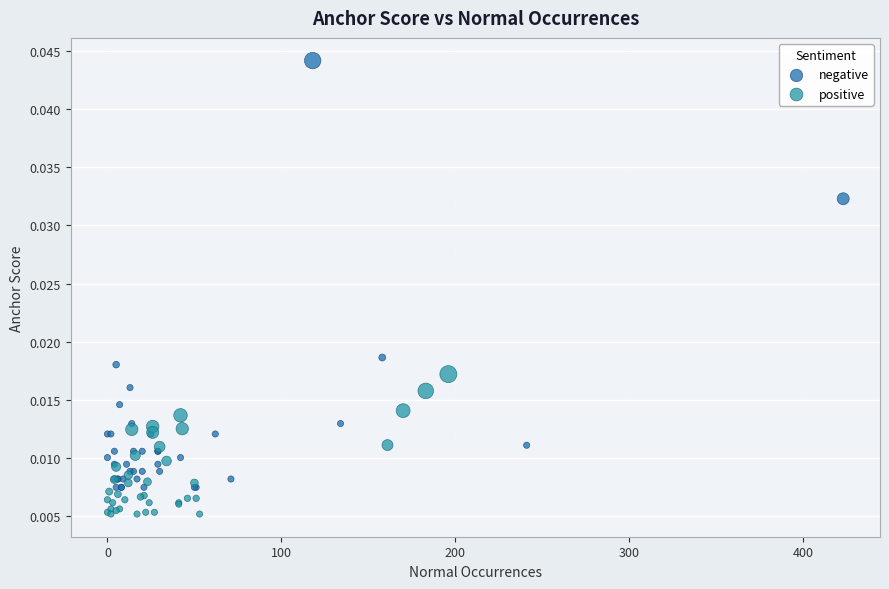

What are all the series names shown in the legend?

negative, positive